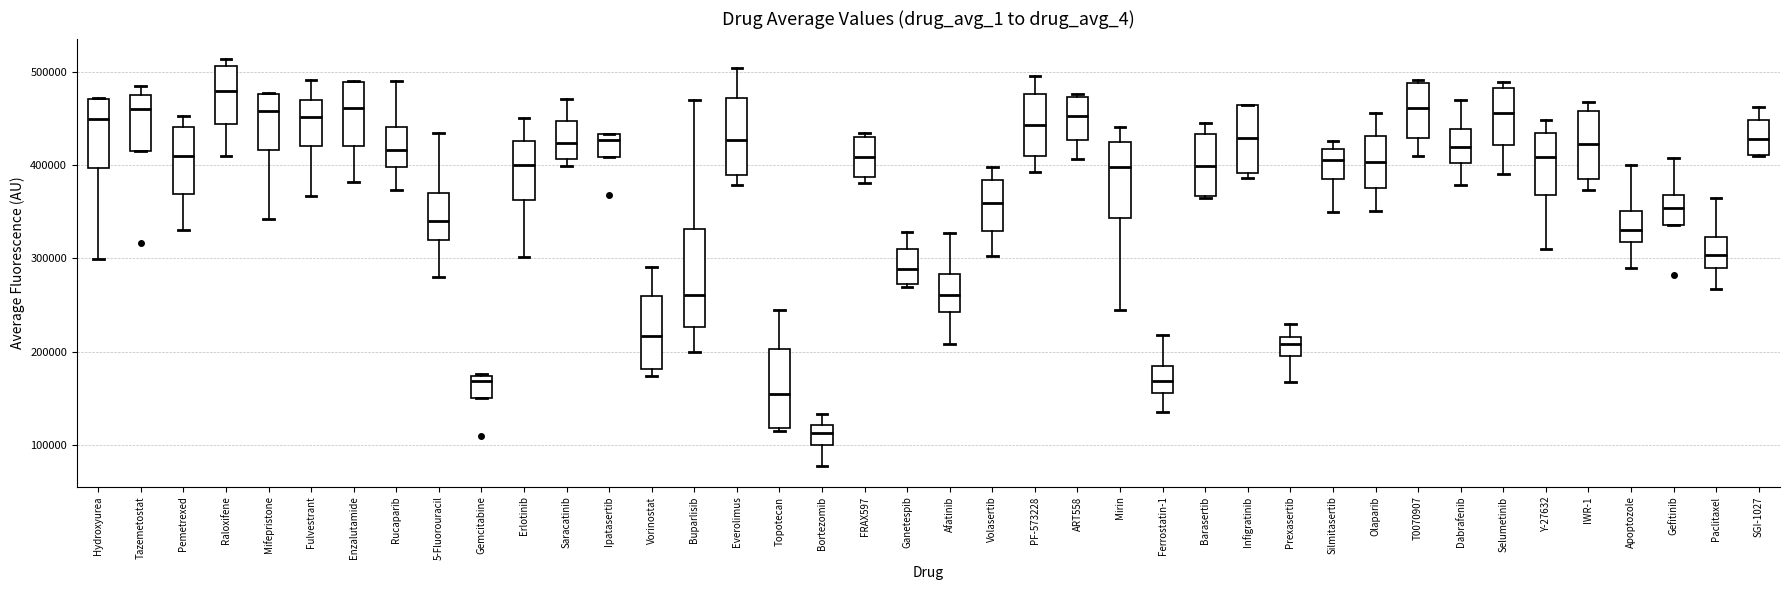

Reading left to right, read every box against the y-axis: the position of its median line, the range the box covers, and the ends of its whiskers. The values are not printed on the chart, so give them approximately, as read against the axis.

Hydroxyurea: median 450000, box 400000 to 470000, whiskers 300000 to 470000
Tazemetostat: median 460000, box 420000 to 470000, whiskers 420000 to 480000
Pemetrexed: median 410000, box 370000 to 440000, whiskers 330000 to 450000
Raloxifene: median 480000, box 440000 to 510000, whiskers 410000 to 510000 (just above the box's upper edge)
Mifepristone: median 460000, box 420000 to 480000, whiskers 340000 to 480000
Fulvestrant: median 450000, box 420000 to 470000, whiskers 370000 to 490000
Enzalutamide: median 460000, box 420000 to 490000, whiskers 380000 to 490000
Rucaparib: median 420000, box 400000 to 440000, whiskers 370000 to 490000
5-Fluorouracil: median 340000, box 320000 to 370000, whiskers 280000 to 430000
Gemcitabine: median 170000 (just below the box's upper edge), box 150000 to 170000, whiskers 150000 to 180000
Erlotinib: median 400000, box 360000 to 430000, whiskers 300000 to 450000
Saracatinib: median 420000, box 410000 to 450000, whiskers 400000 to 470000
Ipatasertib: median 430000 (just below the box's upper edge), box 410000 to 430000, whiskers 410000 to 430000
Vorinostat: median 220000, box 180000 to 260000, whiskers 170000 to 290000
Buparlisib: median 260000, box 230000 to 330000, whiskers 200000 to 470000
Everolimus: median 430000, box 390000 to 470000, whiskers 380000 to 500000
Topotecan: median 150000, box 120000 to 200000, whiskers 120000 to 240000
Bortezomib: median 110000, box 100000 to 120000, whiskers 80000 to 130000
FRAX597: median 410000, box 390000 to 430000, whiskers 380000 to 430000 (just above the box's upper edge)
Ganetespib: median 290000, box 270000 to 310000, whiskers 270000 (just below the box's lower edge) to 330000
Afatinib: median 260000, box 240000 to 280000, whiskers 210000 to 330000
Volasertib: median 360000, box 330000 to 380000, whiskers 300000 to 400000
PF-573228: median 440000, box 410000 to 480000, whiskers 390000 to 500000
ART558: median 450000, box 430000 to 470000, whiskers 410000 to 480000
Mirin: median 400000, box 340000 to 420000, whiskers 240000 to 440000
Ferrostatin-1: median 170000, box 160000 to 180000, whiskers 140000 to 220000
Barasertib: median 400000, box 370000 to 430000, whiskers 360000 to 450000
Infigratinib: median 430000, box 390000 to 460000, whiskers 390000 (just below the box's lower edge) to 460000
Prexasertib: median 210000, box 200000 to 220000, whiskers 170000 to 230000
Silmitasertib: median 410000, box 380000 to 420000, whiskers 350000 to 430000
Olaparib: median 400000, box 380000 to 430000, whiskers 350000 to 460000
T0070907: median 460000, box 430000 to 490000, whiskers 410000 to 490000 (just above the box's upper edge)
Dabrafenib: median 420000, box 400000 to 440000, whiskers 380000 to 470000
Selumetinib: median 460000, box 420000 to 480000, whiskers 390000 to 490000
Y-27632: median 410000, box 370000 to 430000, whiskers 310000 to 450000
IWR-1: median 420000, box 390000 to 460000, whiskers 370000 to 470000
Apoptozole: median 330000, box 320000 to 350000, whiskers 290000 to 400000
Gefitinib: median 350000, box 340000 to 370000, whiskers 340000 to 410000
Paclitaxel: median 300000, box 290000 to 320000, whiskers 270000 to 370000
SGI-1027: median 430000, box 410000 to 450000, whiskers 410000 to 460000